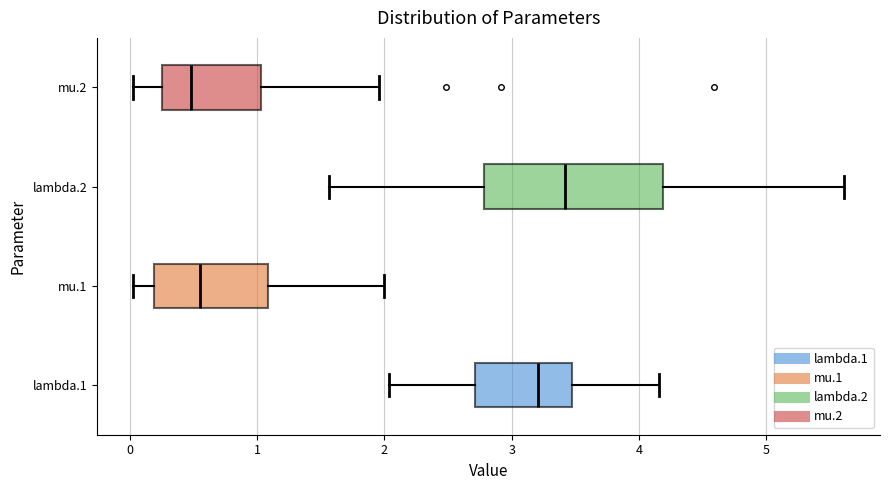

Where does the left whisker of the box for mu.2 end on the x-axis? The values are not printed on the chart, so give them approximately, as read against the axis.

0.0